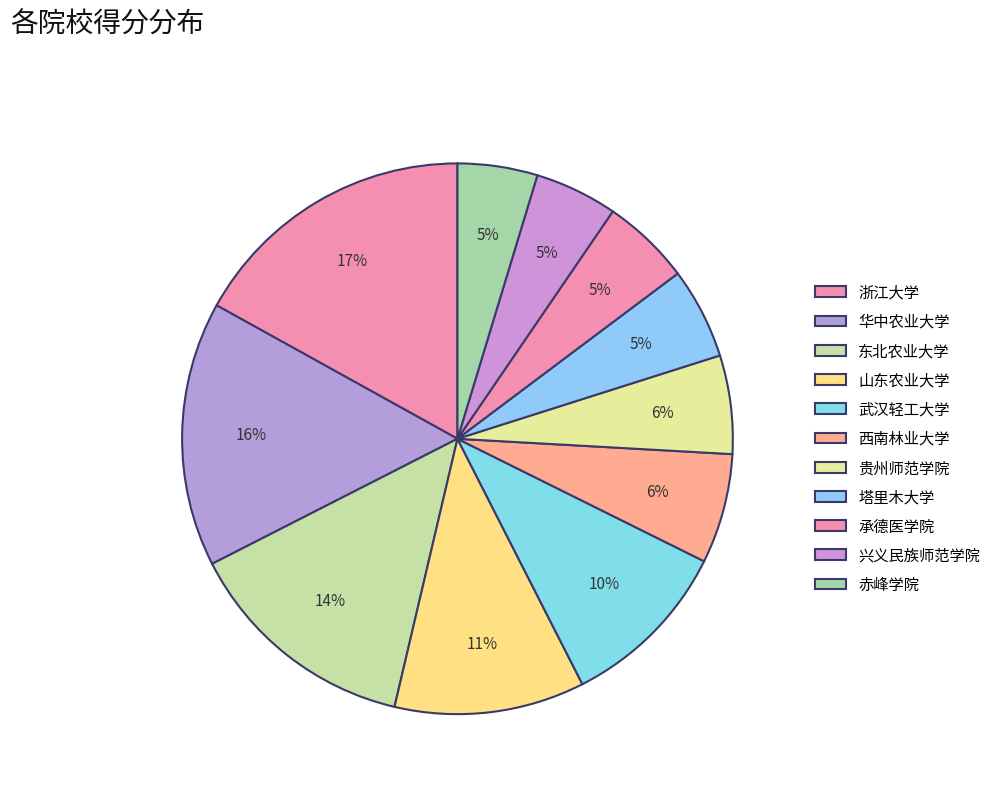

To the nearest percent, what is the difference between the largest and smallest slice percentages?

12%